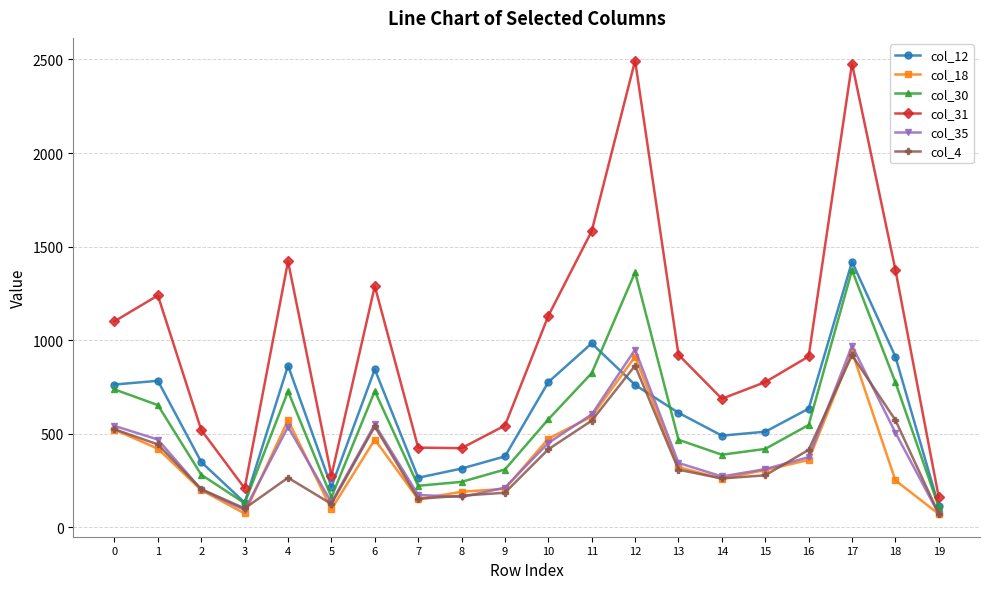

What is the greatest value displayed?

2494